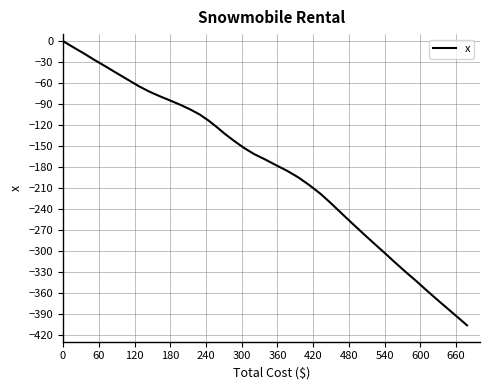

Is this an area chart (filled region under the line)?

No